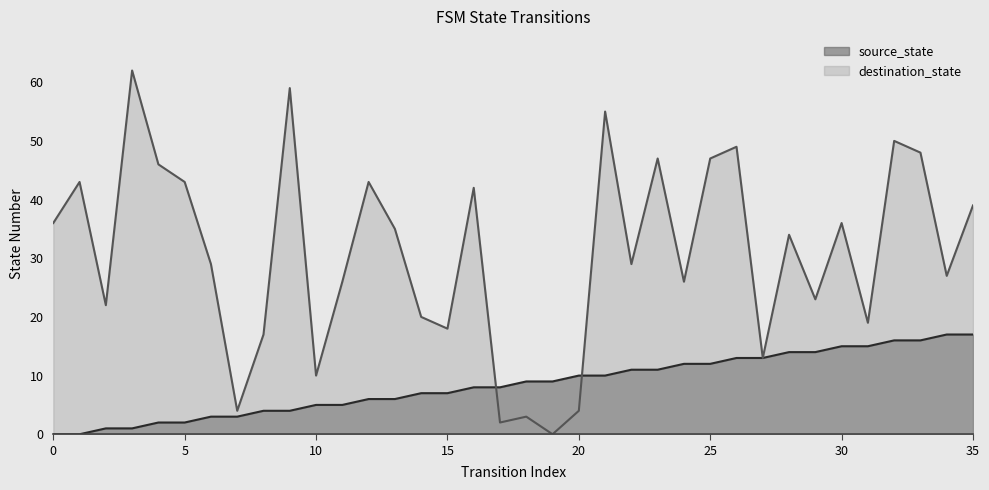

Between which two adjacent categories do destination_state and source_state first intersect?

16 and 17